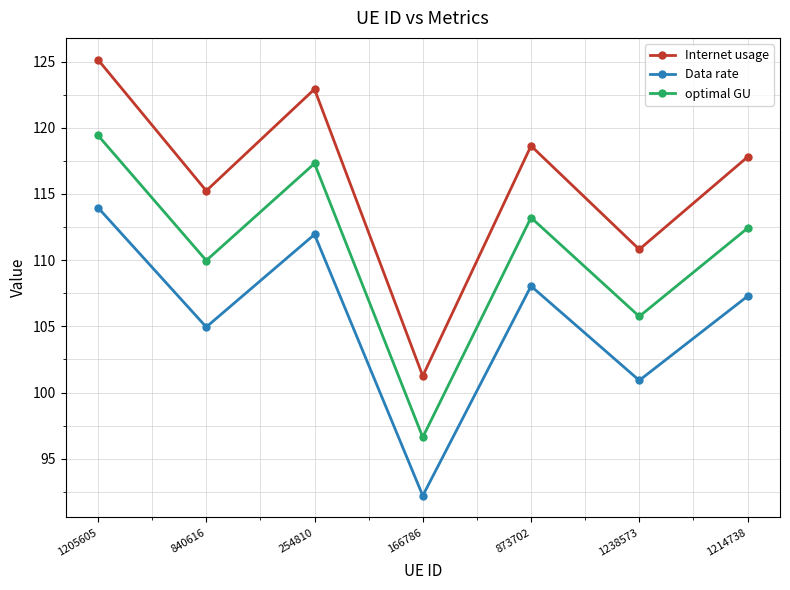

Which series has the widest spread of values?

Internet usage